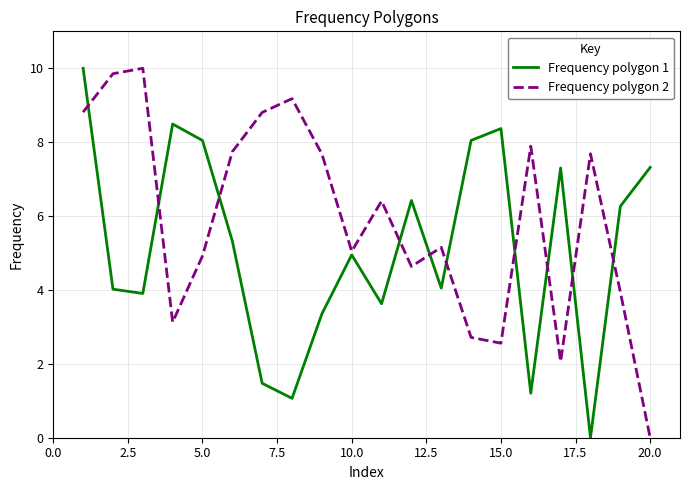

What are all the series names shown in the legend?

Frequency polygon 1, Frequency polygon 2